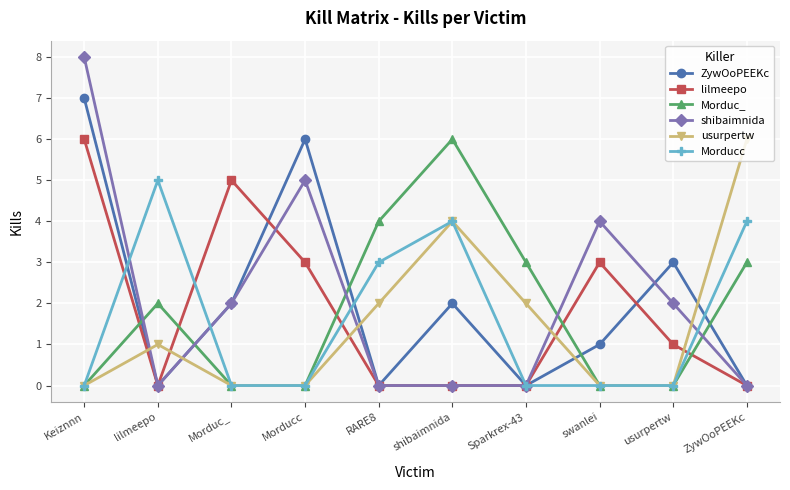

Which series has the largest range (max minus min)?

shibaimnida